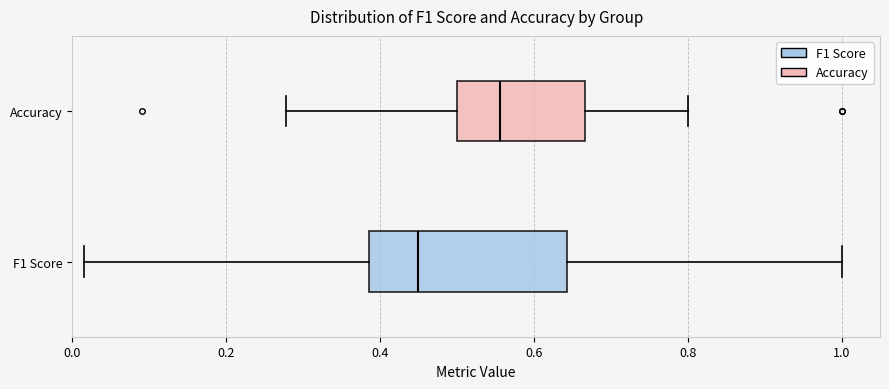

Which box's median line is the furthest to the left?

F1 Score